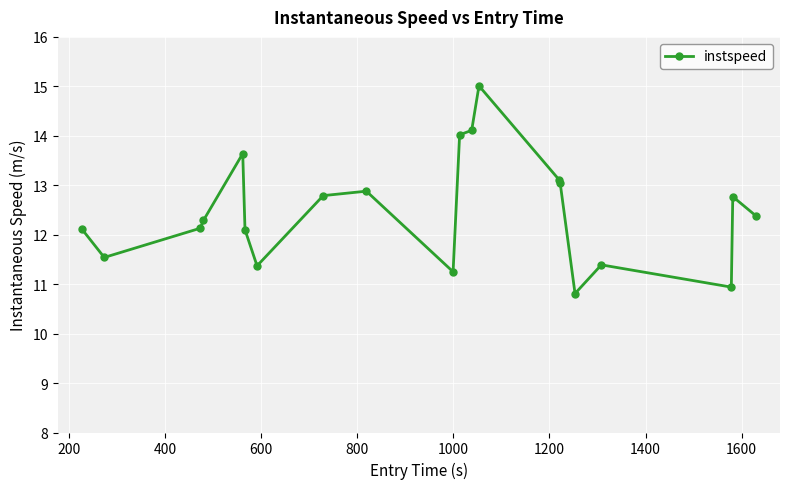

What is the difference between the second highest and second lowest values?

3.2